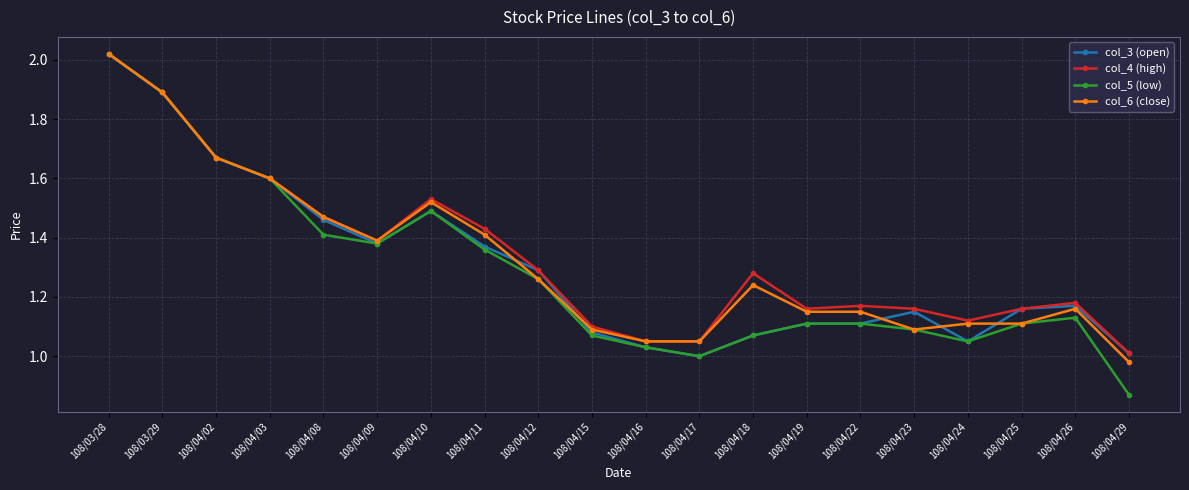

At which category is the sum across all series the highest?

108/03/28